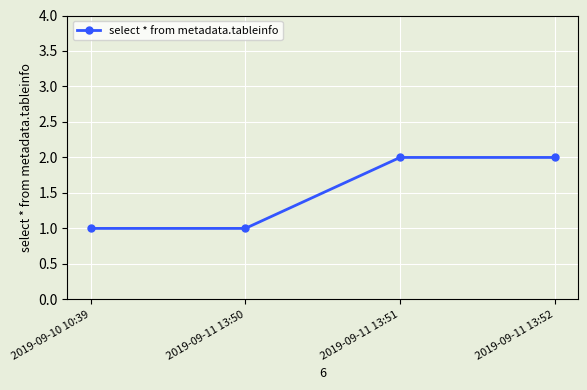

Does the chart display data point markers on the line(s)?

Yes